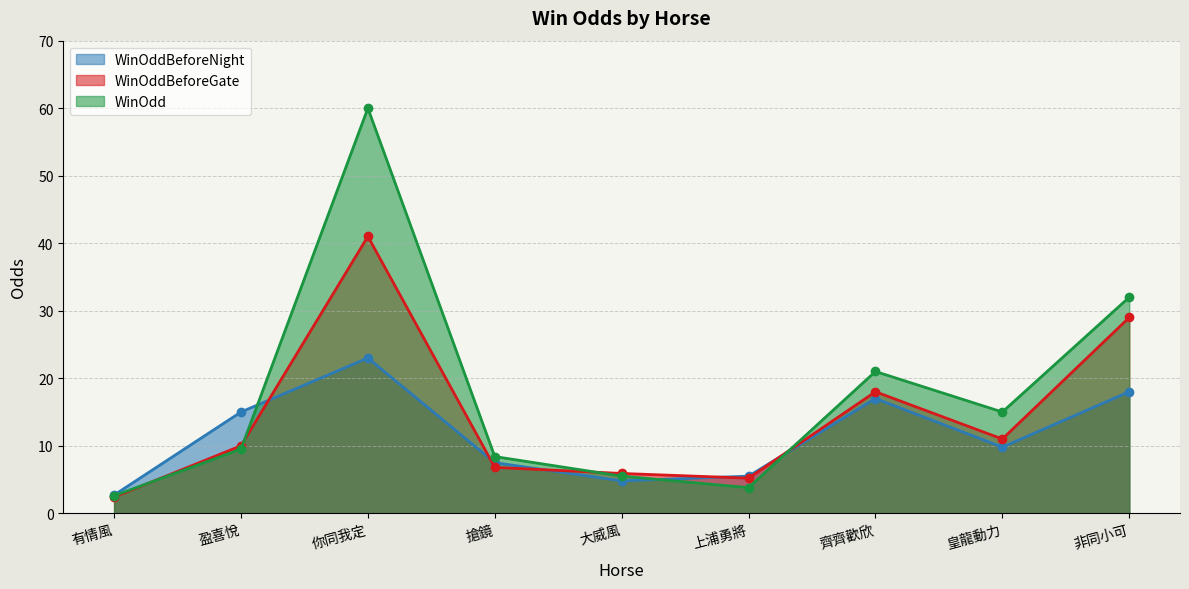

What is the total value across all series at 非同小可?

79.0